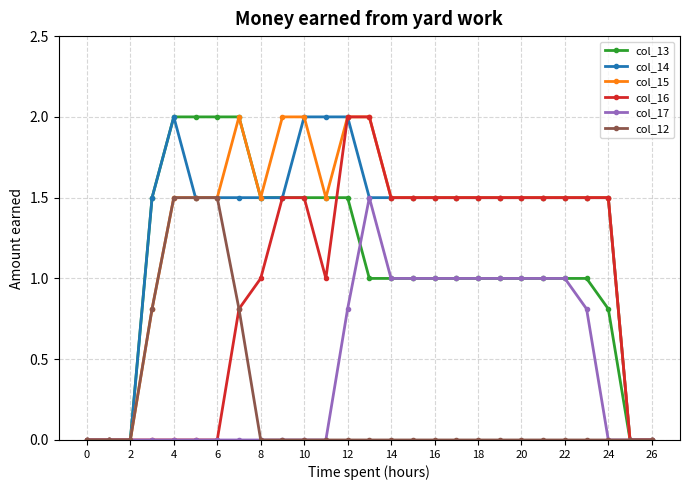

What is the maximum value for col_13?

2.0